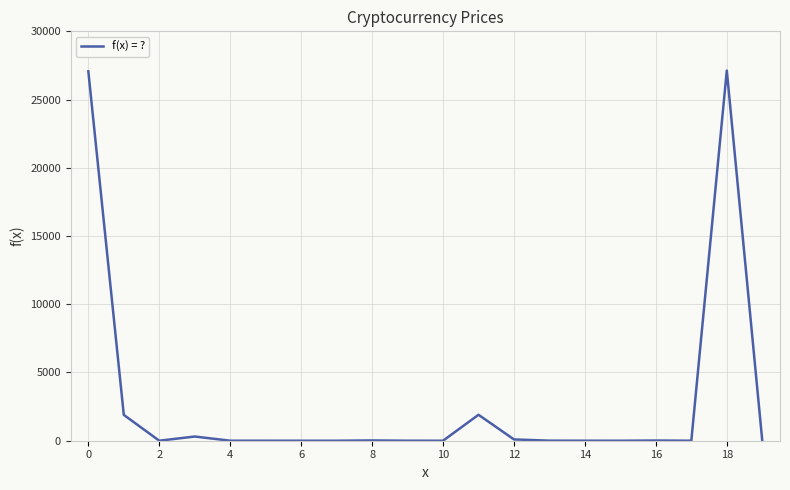

What is the difference between the maximum and minimum values?

27124.3